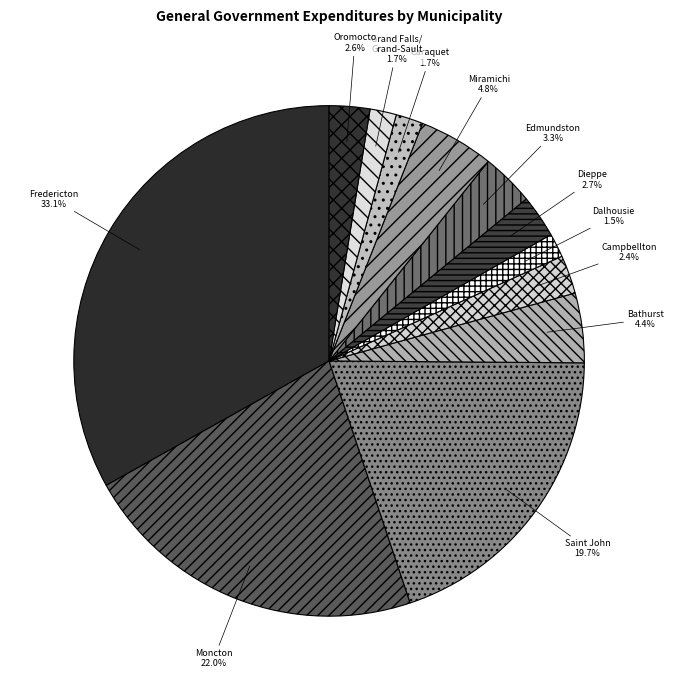

How many slices are in this pie chart?

12